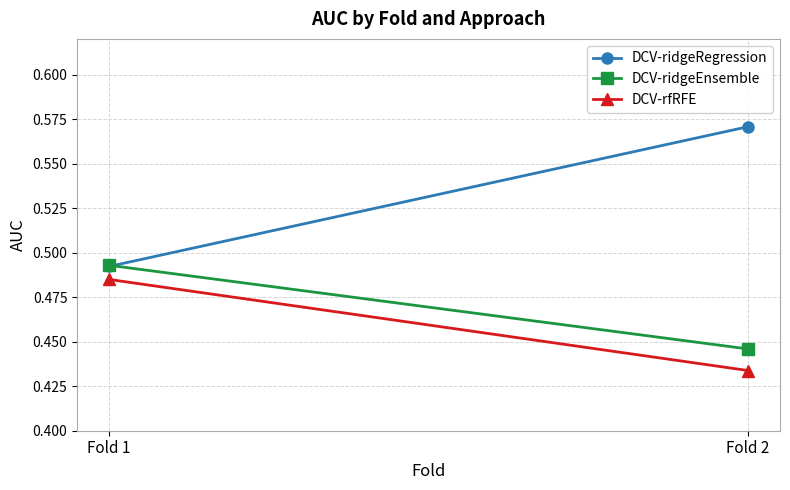

Reading left to right, transcribe all the data shown in this chart.

DCV-ridgeRegression: 0.5	0.6
DCV-ridgeEnsemble: 0.5	0.4
DCV-rfRFE: 0.5	0.4